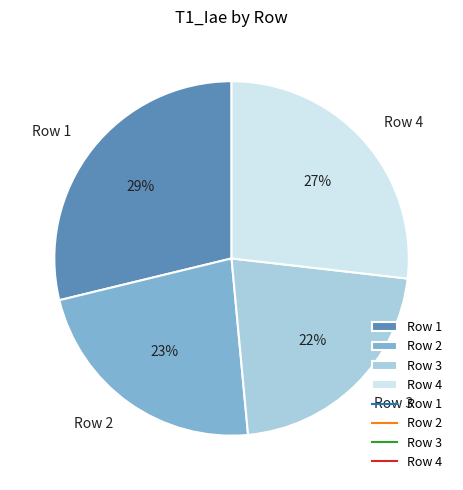

Is Row 2 the majority of the pie?

No